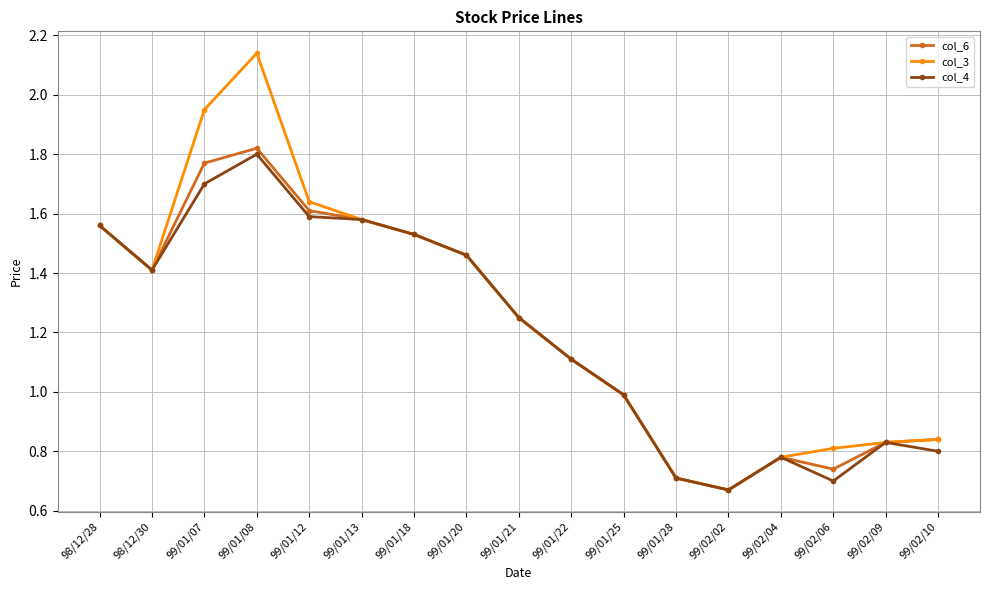

Is the value of col_4 at 99/01/12 greater than the value of col_3 at 98/12/28?

Yes